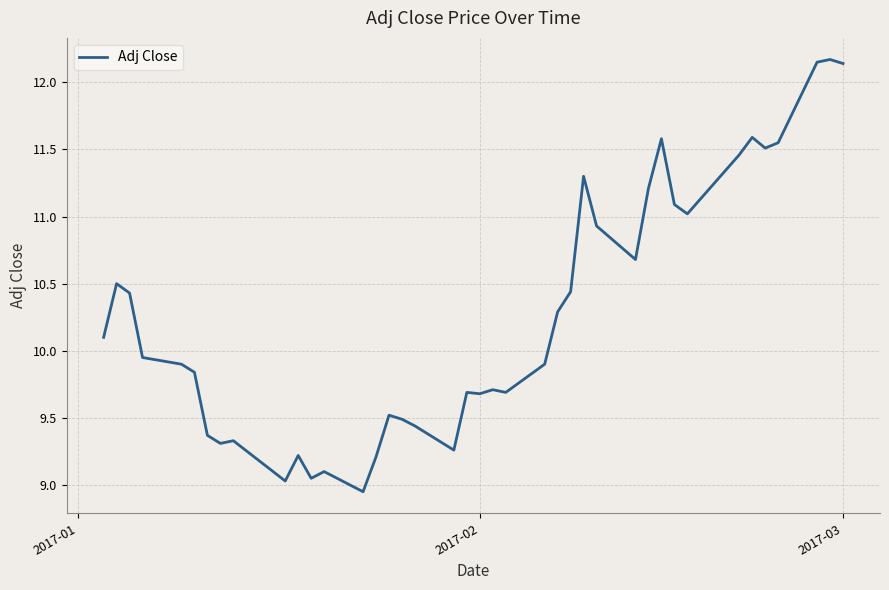

What is the maximum value shown in the chart?

12.2